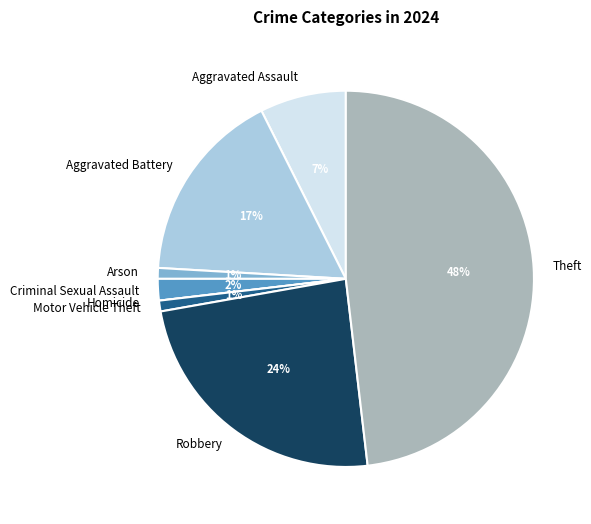

To the nearest percent, what is the average slice percentage?

12%